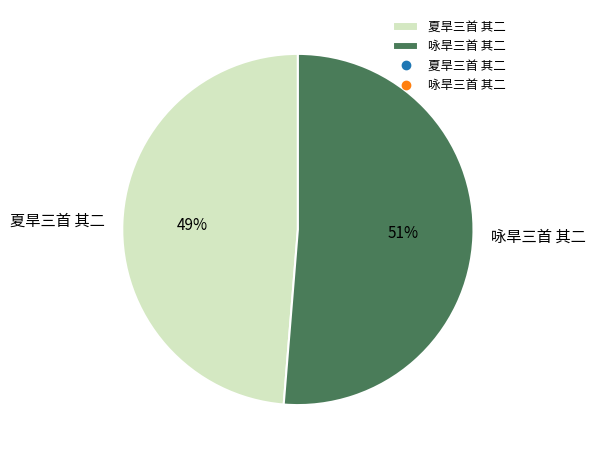

Count the number of slices in the pie.

2